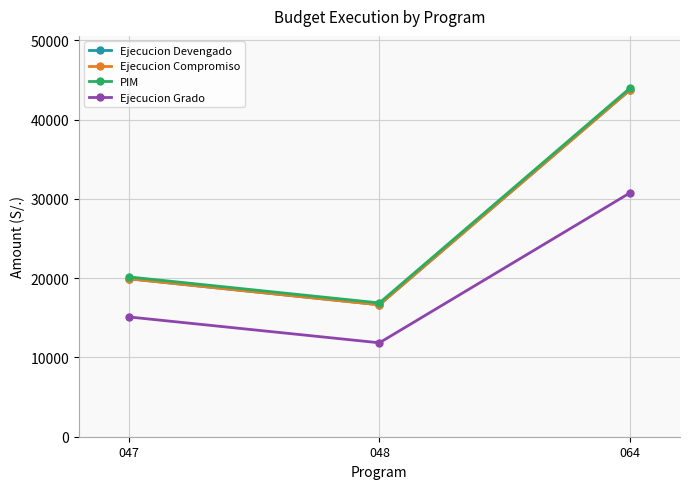

Rank the series at 048 from lowest to highest value.

Ejecucion Grado, Ejecucion Devengado, Ejecucion Compromiso, PIM